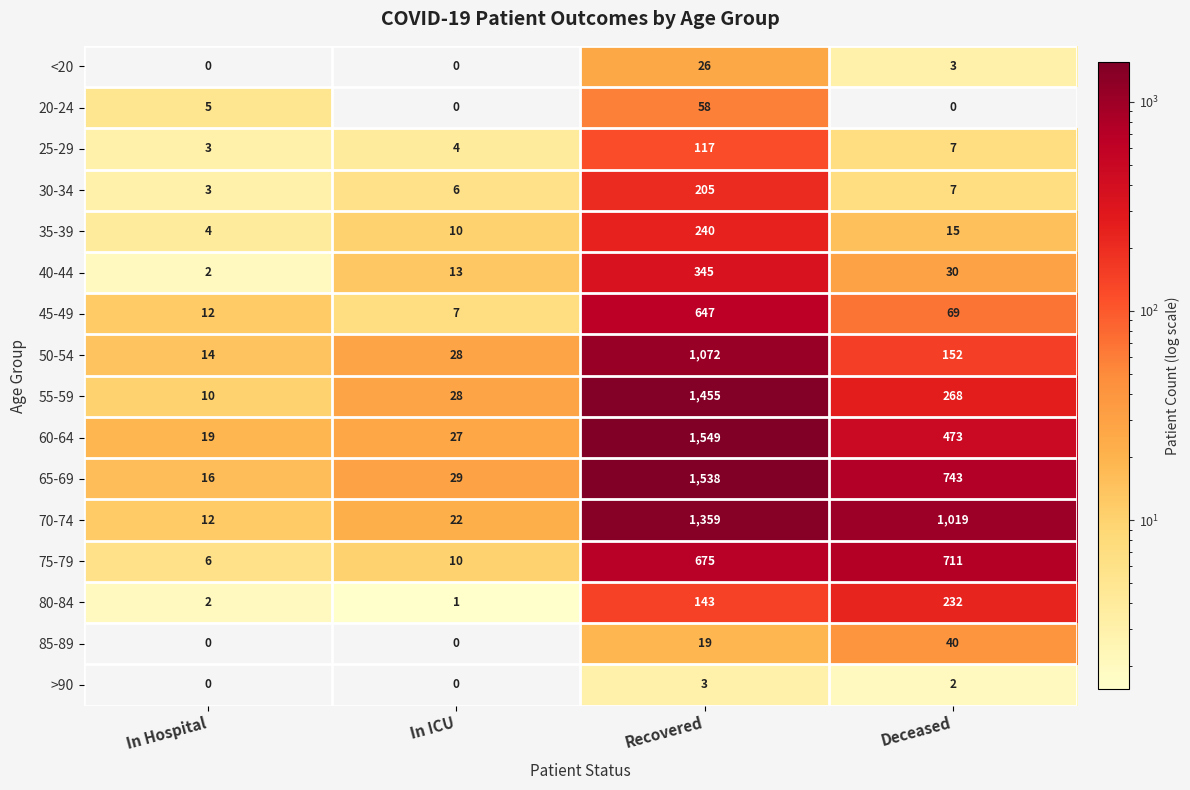

What is the total value across all series at Deceased?

3771